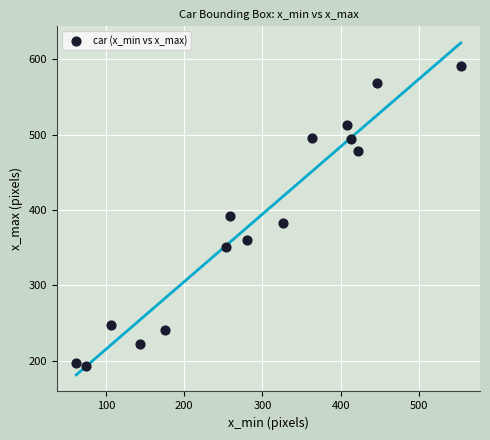

What is the range of X values (max minus min)?

491.0